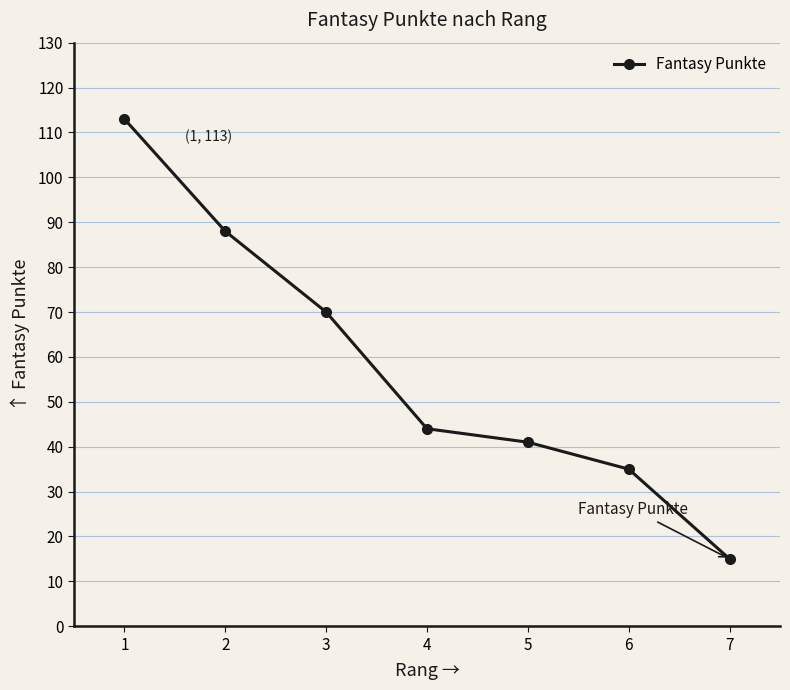

What value does the data have at 7, to the nearest 10?

20